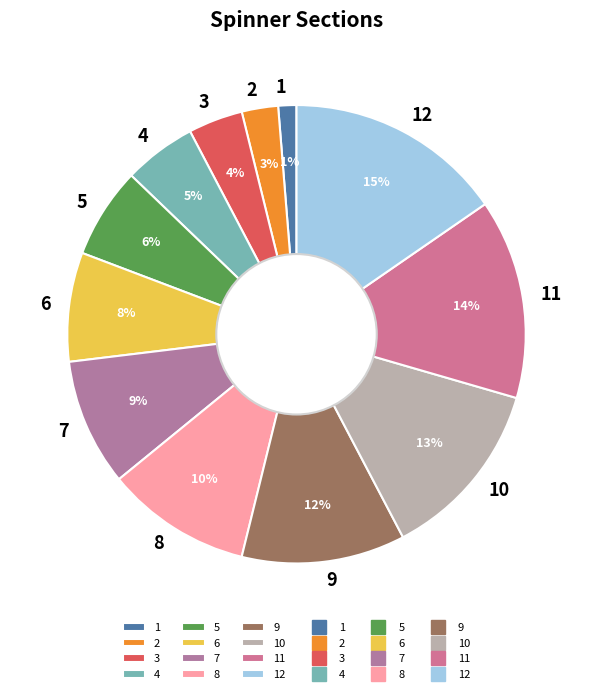

Which category has the biggest portion of the pie?

12